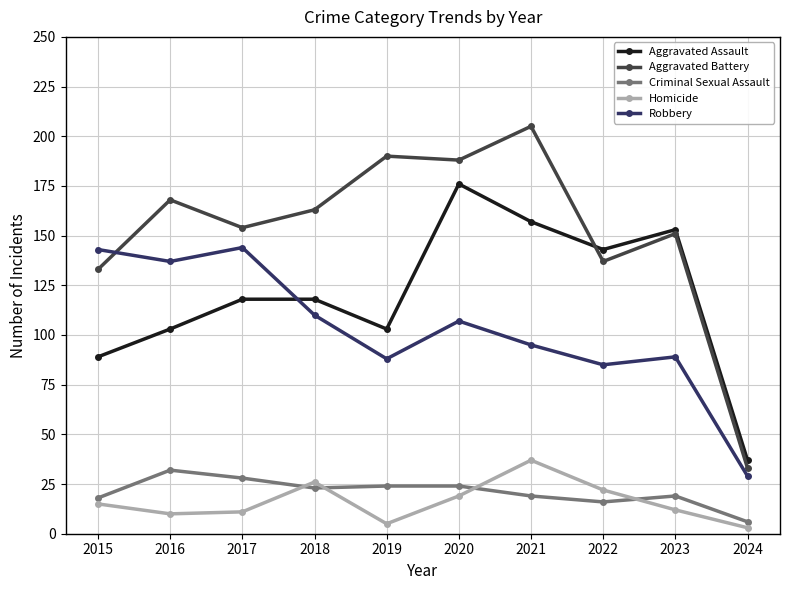

Does the chart have visible grid lines?

Yes